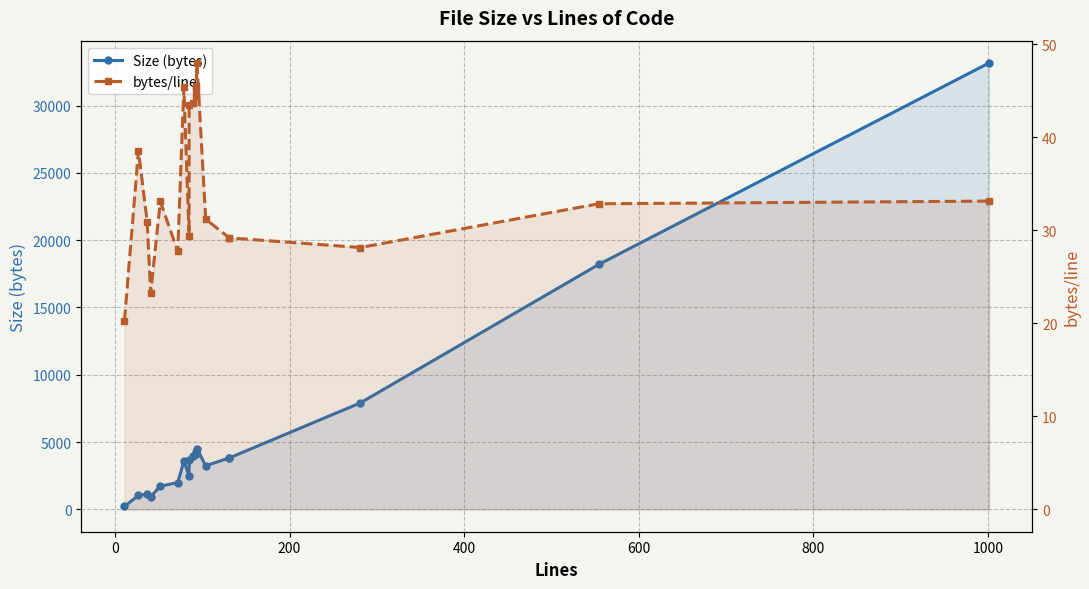

Is it true that bytes/line equals 26.8 at 12?

False